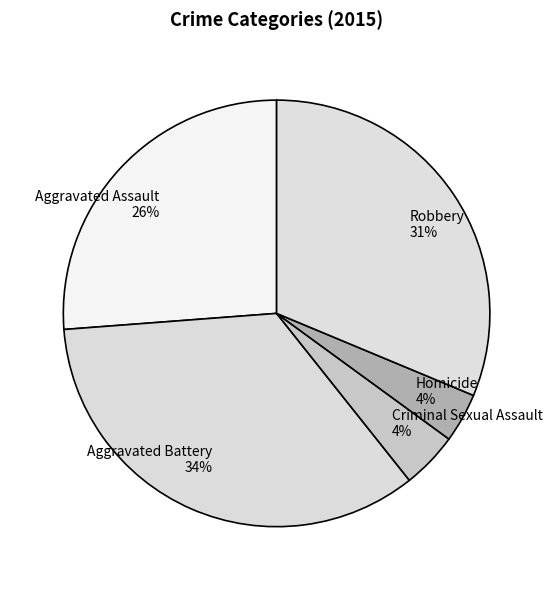

To the nearest percent, what is the combined percentage of Robbery and Homicide?

35%